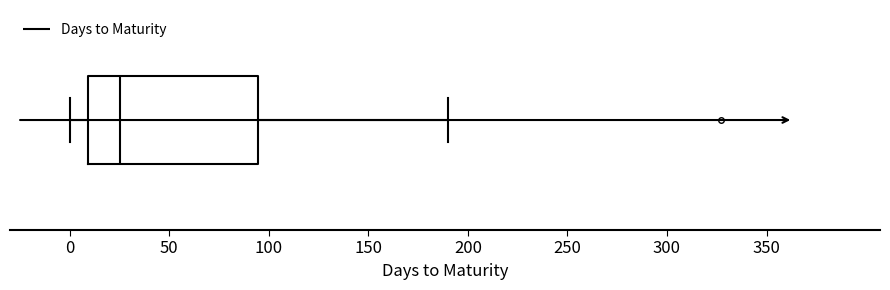

Where is the left edge of the box on the x-axis? The values are not printed on the chart, so give them approximately, as read against the axis.

10